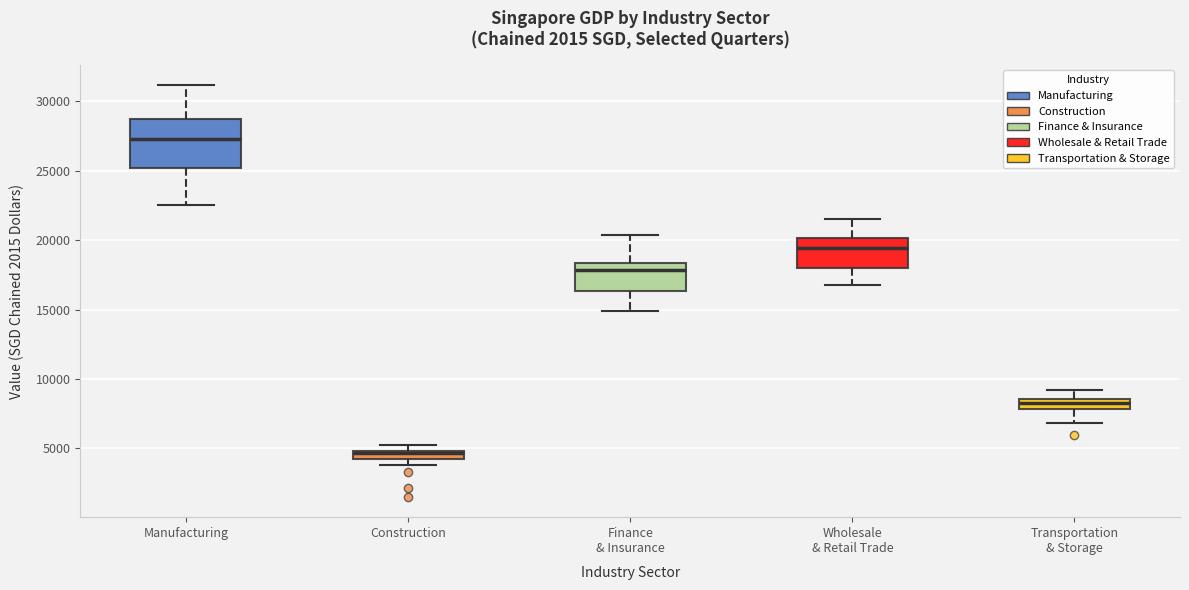

Where does the lower whisker of the box for Transportation & Storage end on the y-axis? The values are not printed on the chart, so give them approximately, as read against the axis.

7000